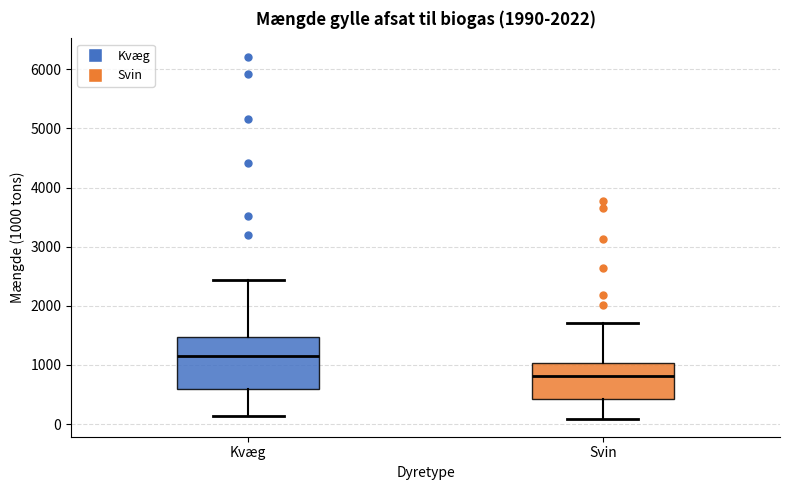

Reading left to right, transcribe this box plot: for each box, give where its median line is, the range the box spans, and where its two whiskers end, as read against the y-axis. The values are not printed on the chart, so give them approximately, as read against the axis.

Kvæg: median 1200, box 600 to 1500, whiskers 100 to 2400
Svin: median 800, box 400 to 1000, whiskers 100 to 1700